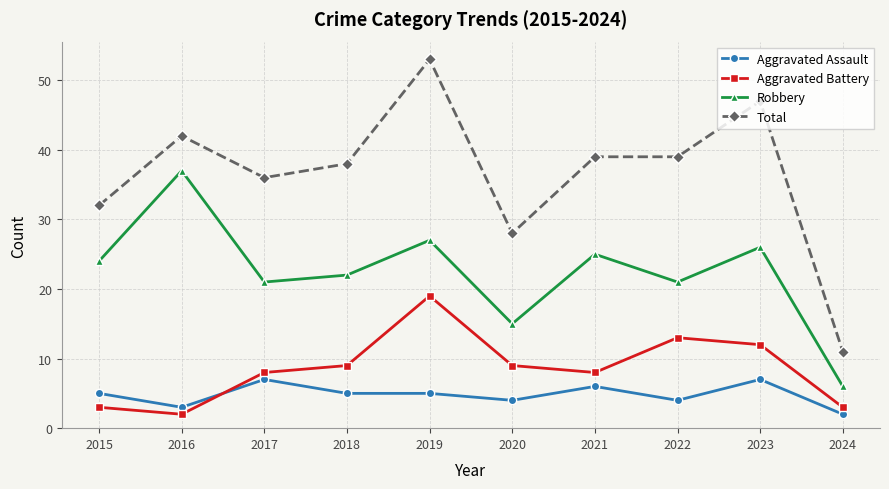

What is the difference between the second highest and second lowest values in the Aggravated Assault series?

4